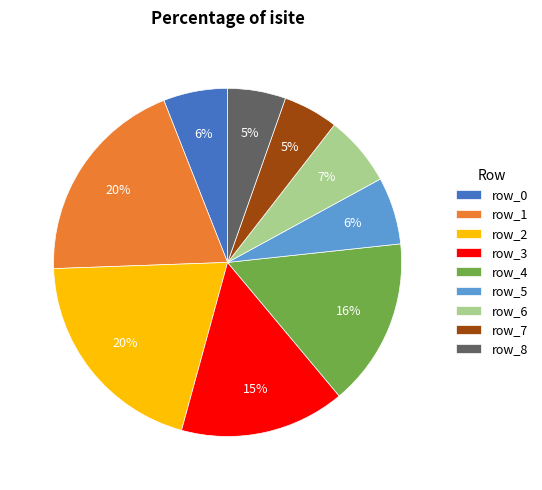

What percentage is the row_7 slice, to the nearest percent?

5%